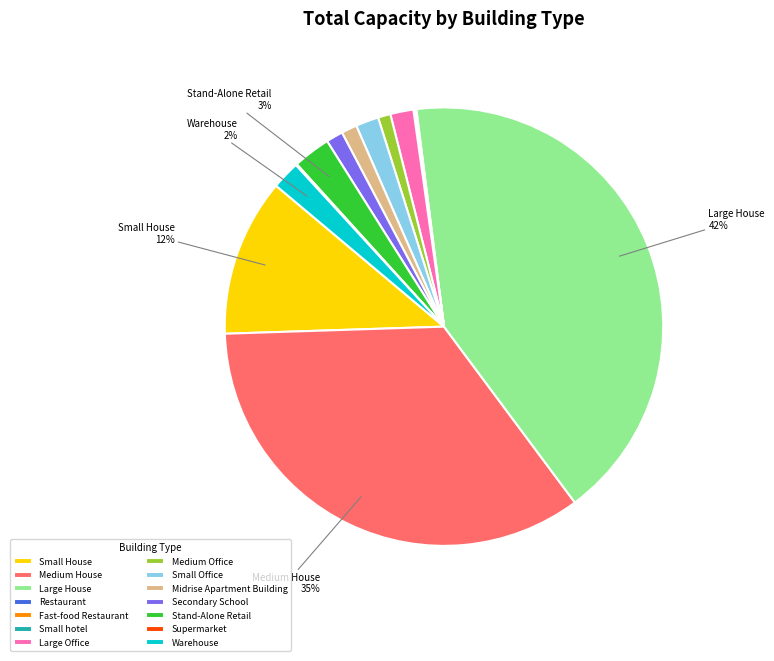

The Medium House slice represents 35% of the pie. True or false?

True